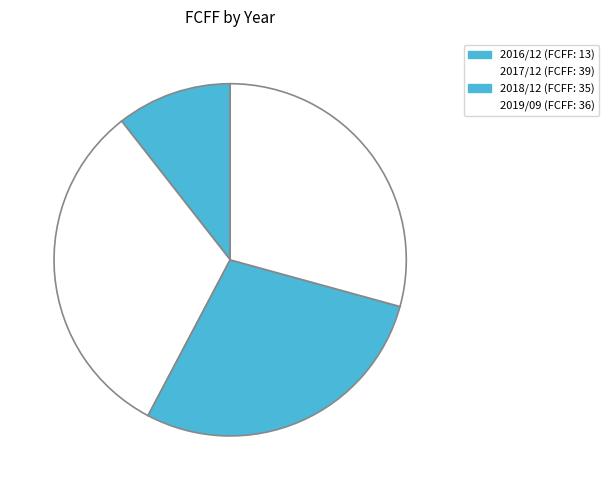

Is it true that 2018/12 is 28% of the pie?

True